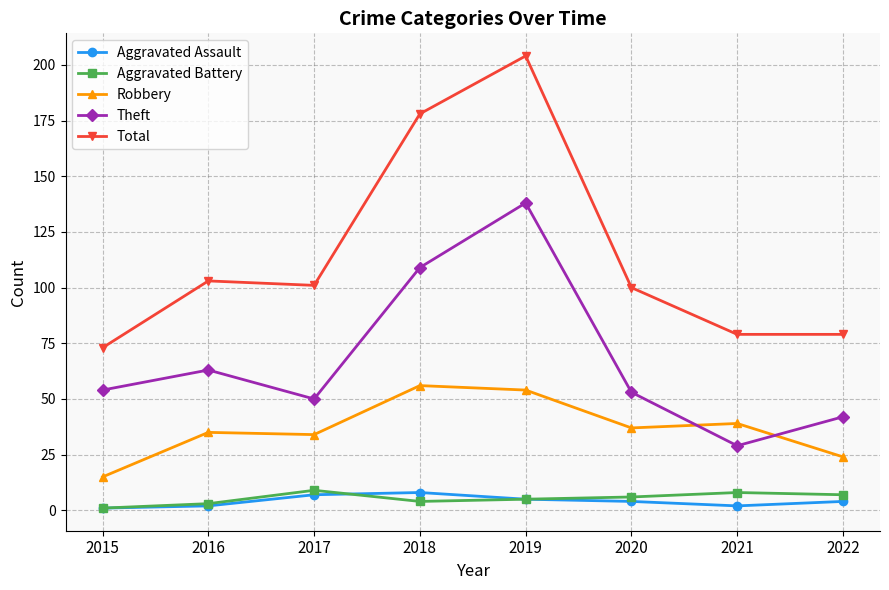

True or false: Theft has a value of 19 at 2016.

False